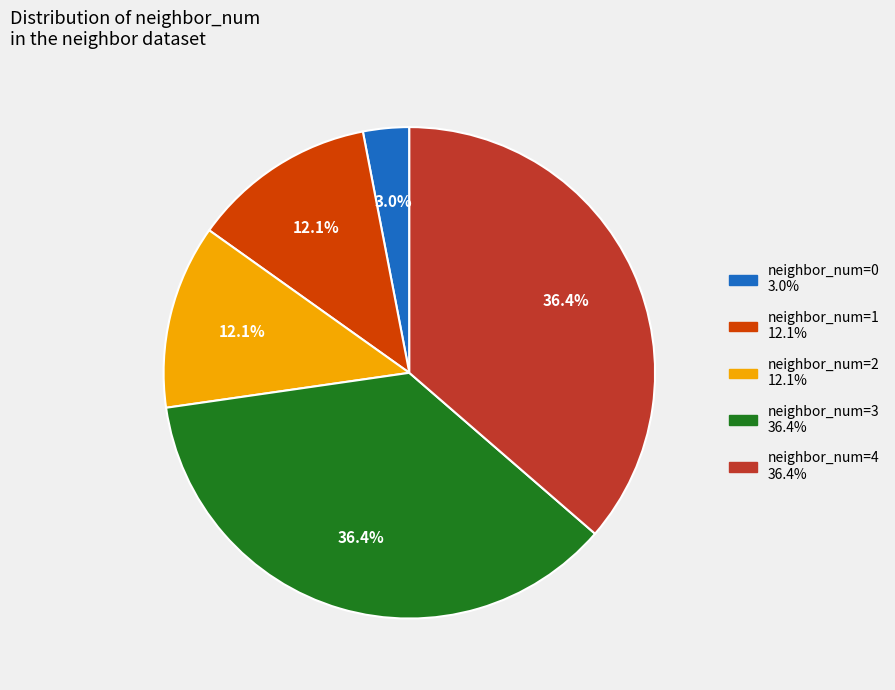

Is there a majority slice in this chart?

No